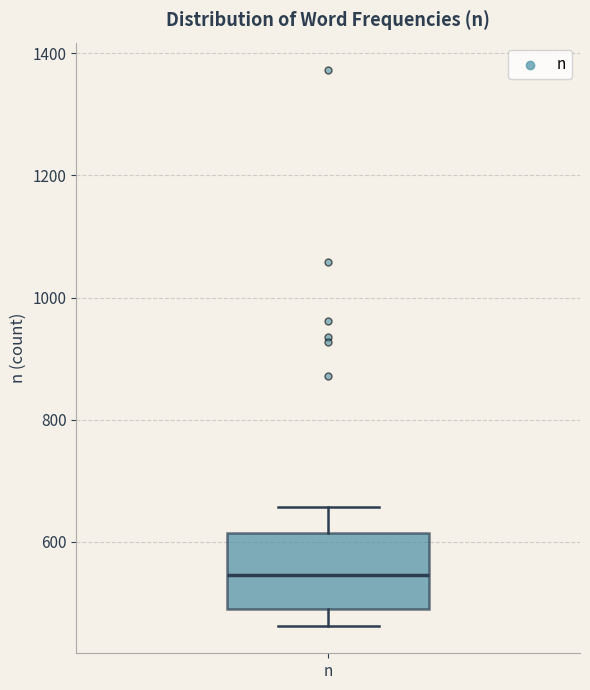

Read this box plot against the y-axis: the position of the median line, the range covered by the box, and the ends of both whiskers. The values are not printed on the chart, so give them approximately, as read against the axis.

median 540, box 500 to 620, whiskers 460 to 660